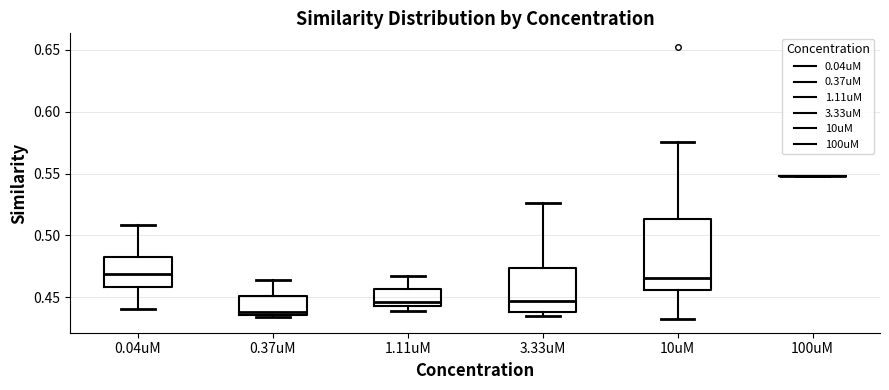

Where is the lower edge of the box for 1.11uM on the y-axis? The values are not printed on the chart, so give them approximately, as read against the axis.

0.440